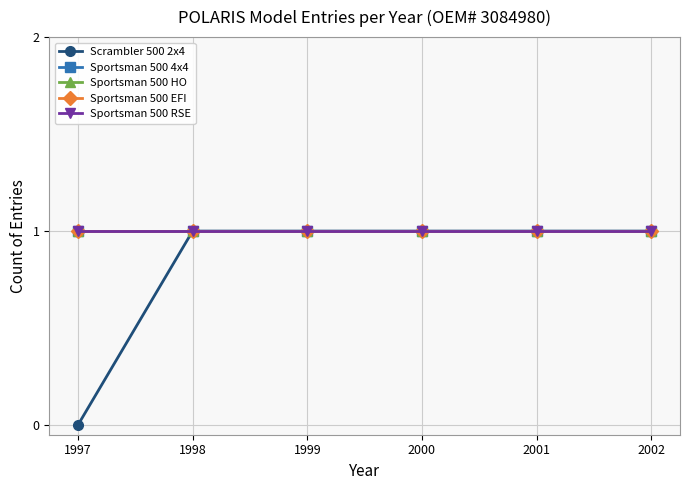

Is this an area chart (filled region under the line)?

No